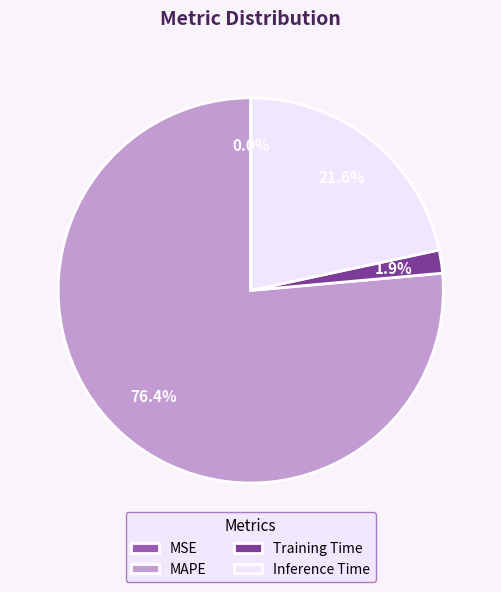

Is it true that Inference Time is 29% of the pie?

False